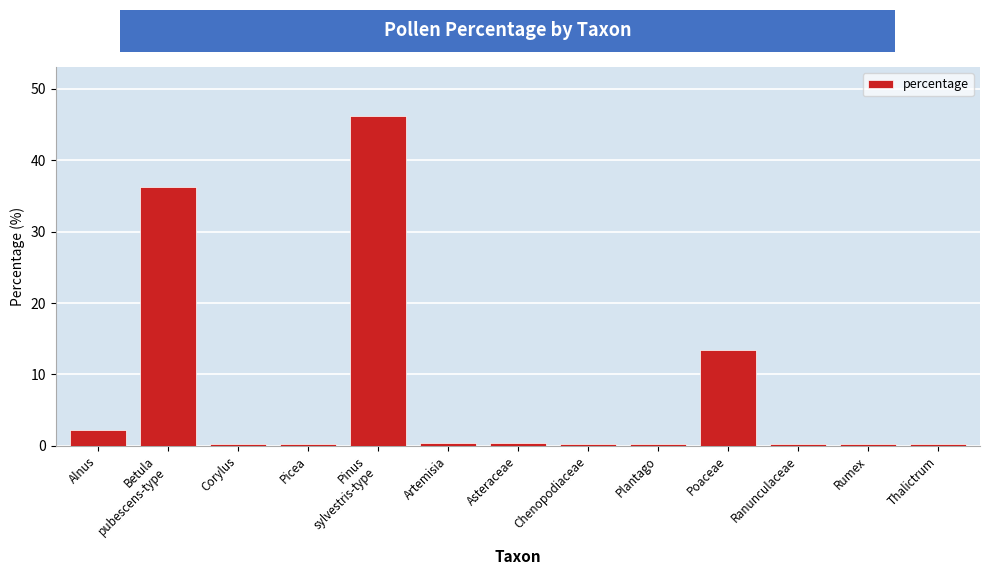

What is the greatest value displayed?

46.1